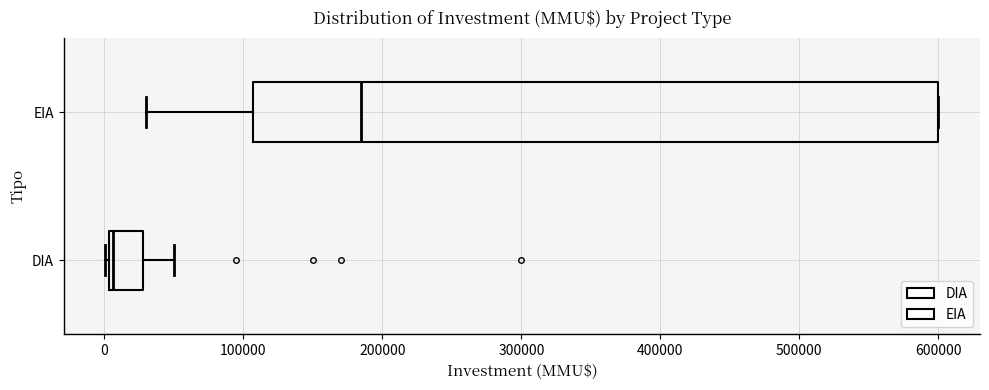

Reading bottom to top, read every box against the x-axis: the position of its median line, the range the box covers, and the ends of its whiskers. The values are not printed on the chart, so give them approximately, as read against the axis.

DIA: median 10000, box 0 to 30000, whiskers 0 to 50000
EIA: median 190000, box 110000 to 600000, whiskers 30000 to 600000